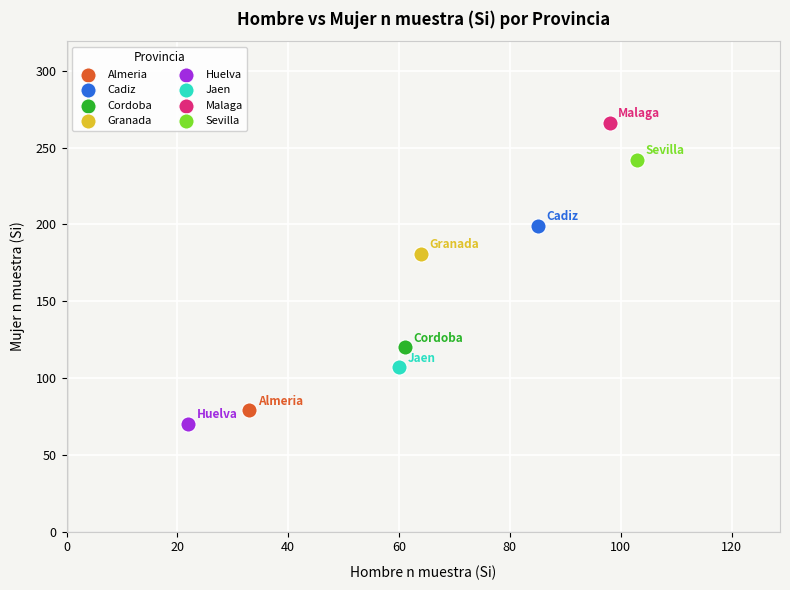

What are all the series names shown in the legend?

Almeria, Cadiz, Cordoba, Granada, Huelva, Jaen, Malaga, Sevilla